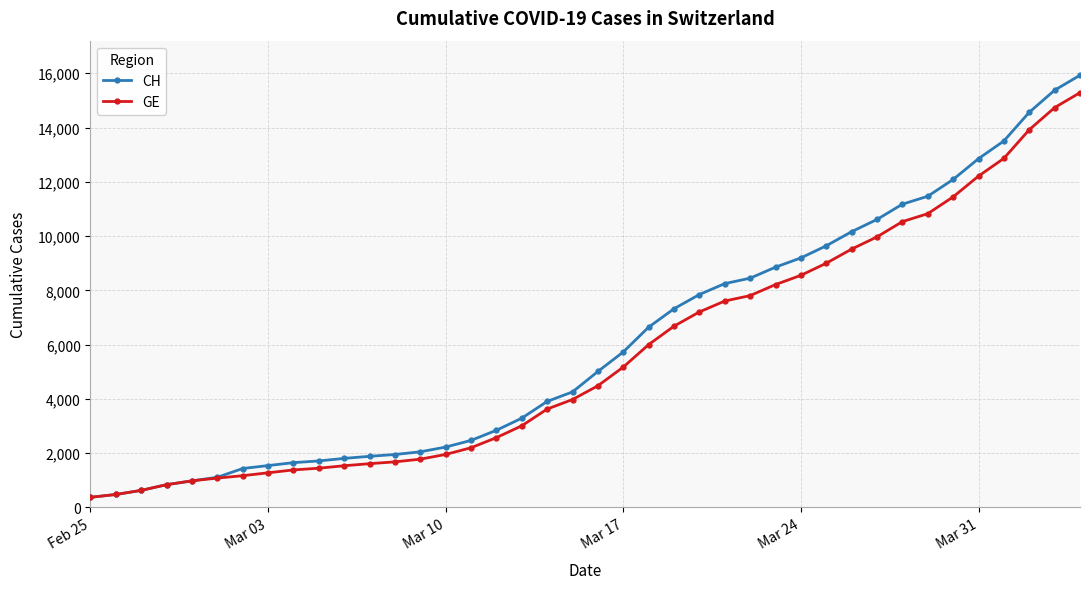

How many data points in CH are less than 5012?

20